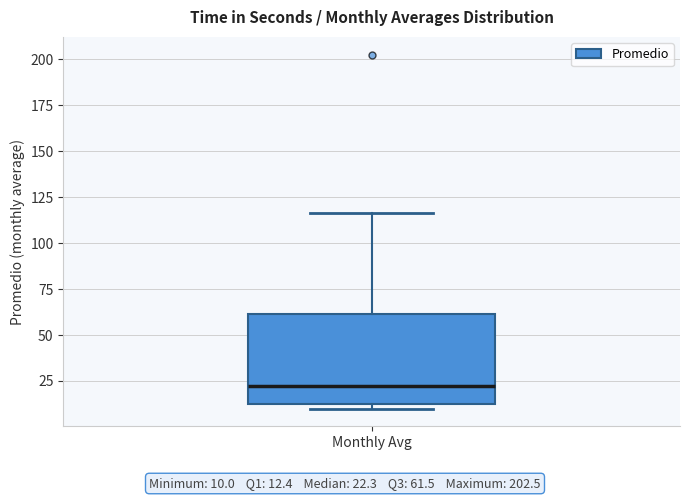

Transcribe this box plot: give where the median line is, the range the box spans, and where the two whiskers end, as read against the y-axis. The values are not printed on the chart, so give them approximately, as read against the axis.

median 20, box 10 to 60, whiskers 10 (just below the box's lower edge) to 115